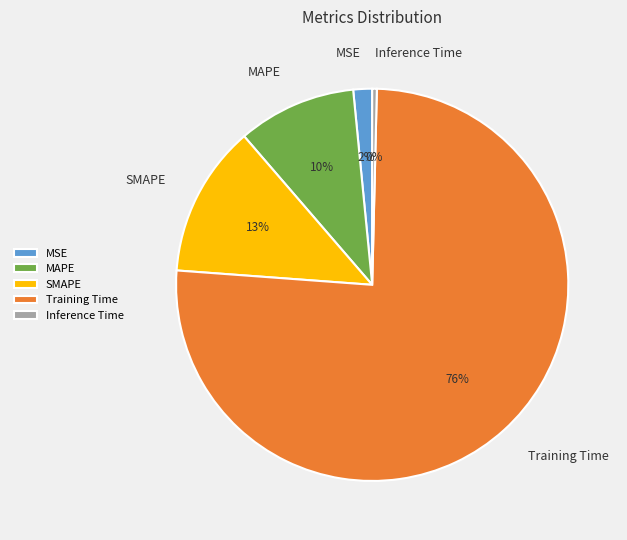

Does any single category account for the majority?

Yes